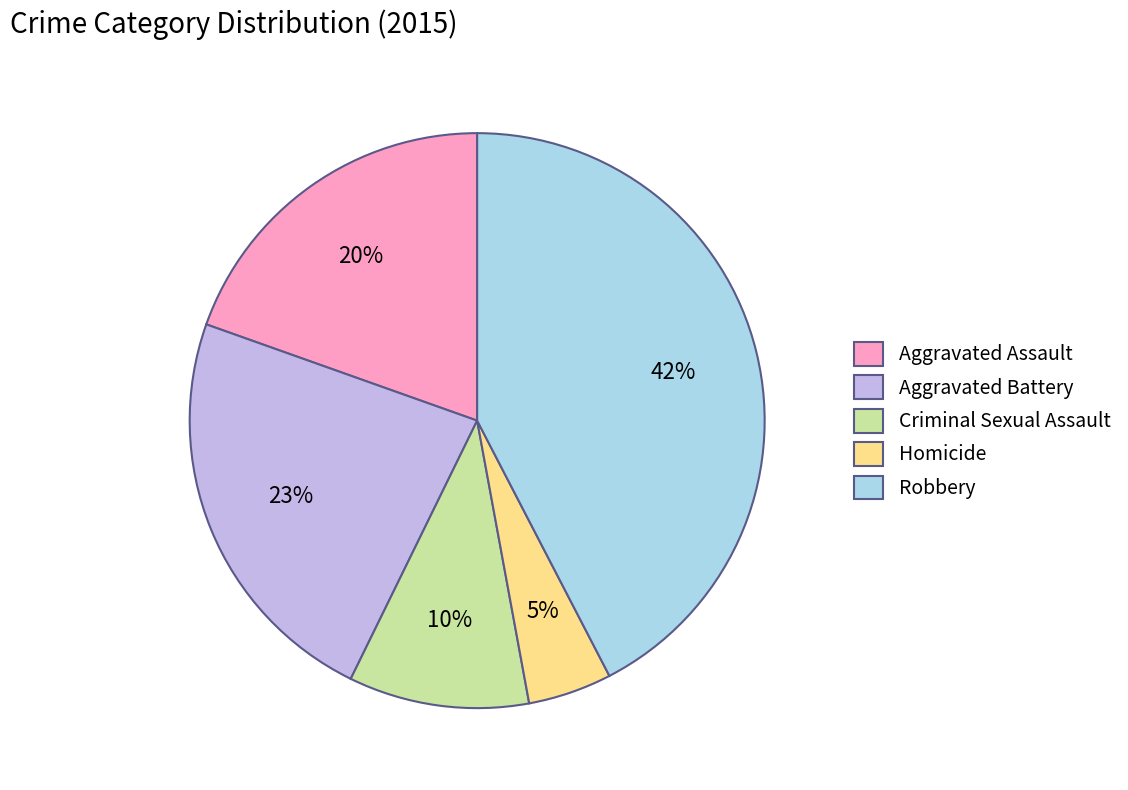

Combined, do Aggravated Assault and Aggravated Battery account for over 50%?

No